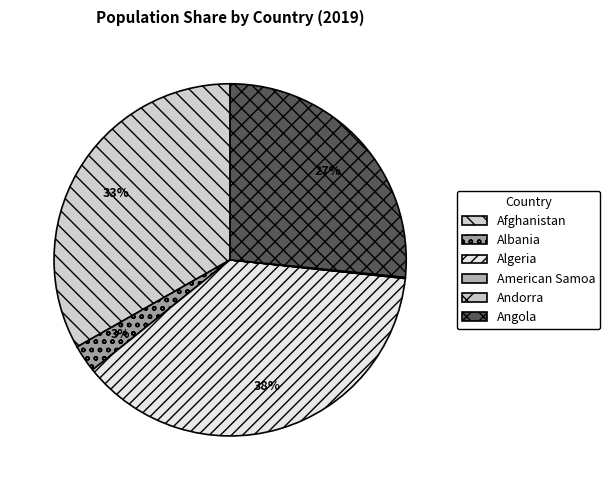

Which category has the biggest portion of the pie?

Algeria